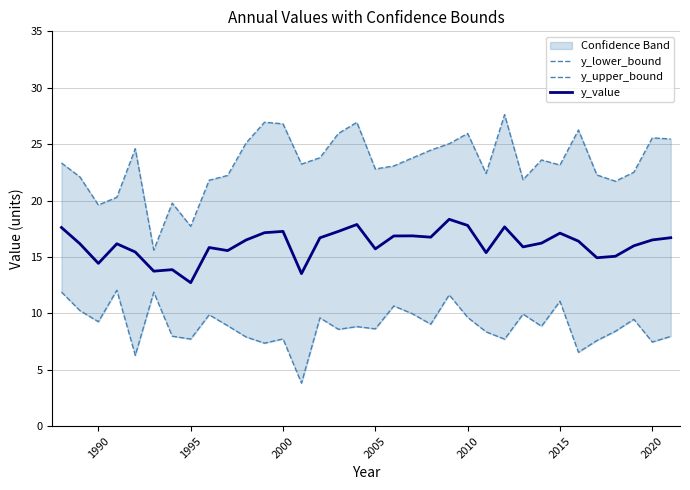

At how many categories does at least one series exceed 21?

29